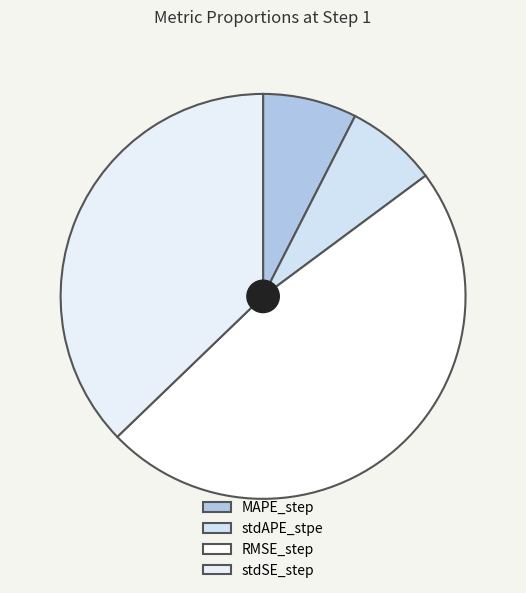

Is the sum of RMSE_step and stdSE_step greater than half?

Yes